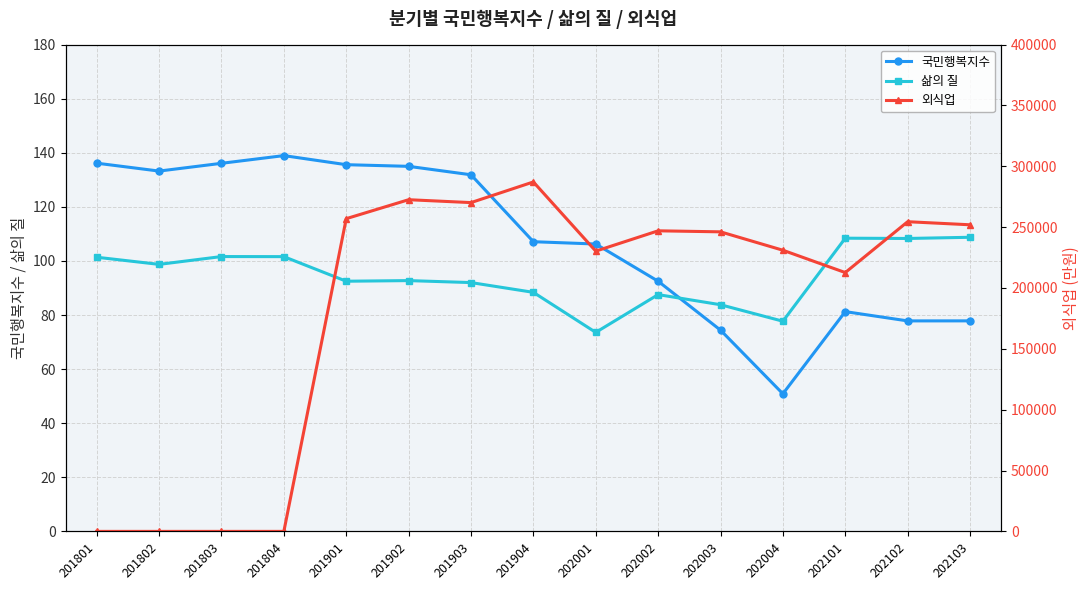

At 202101, list the series in order from smallest to largest.

국민행복지수, 삶의 질, 외식업